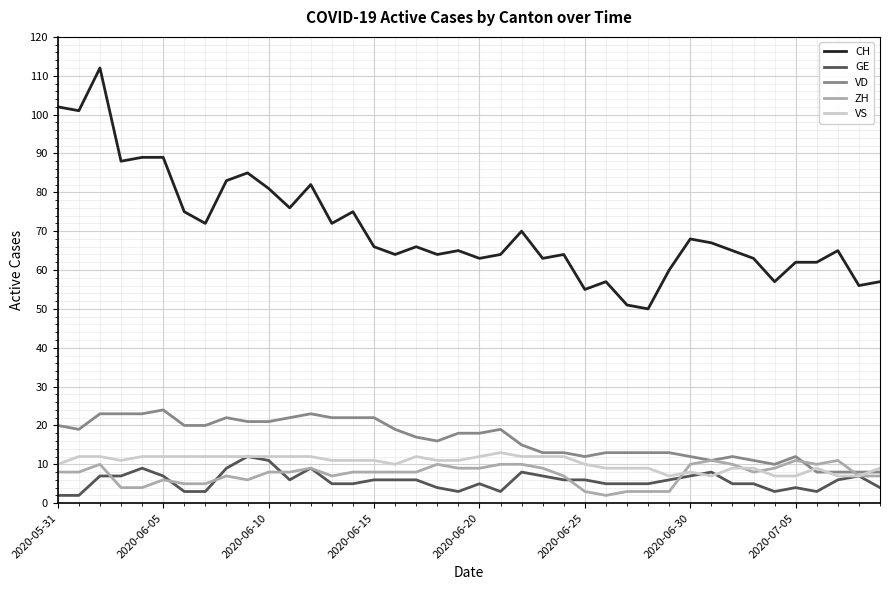

What is the minimum value for VD?

8